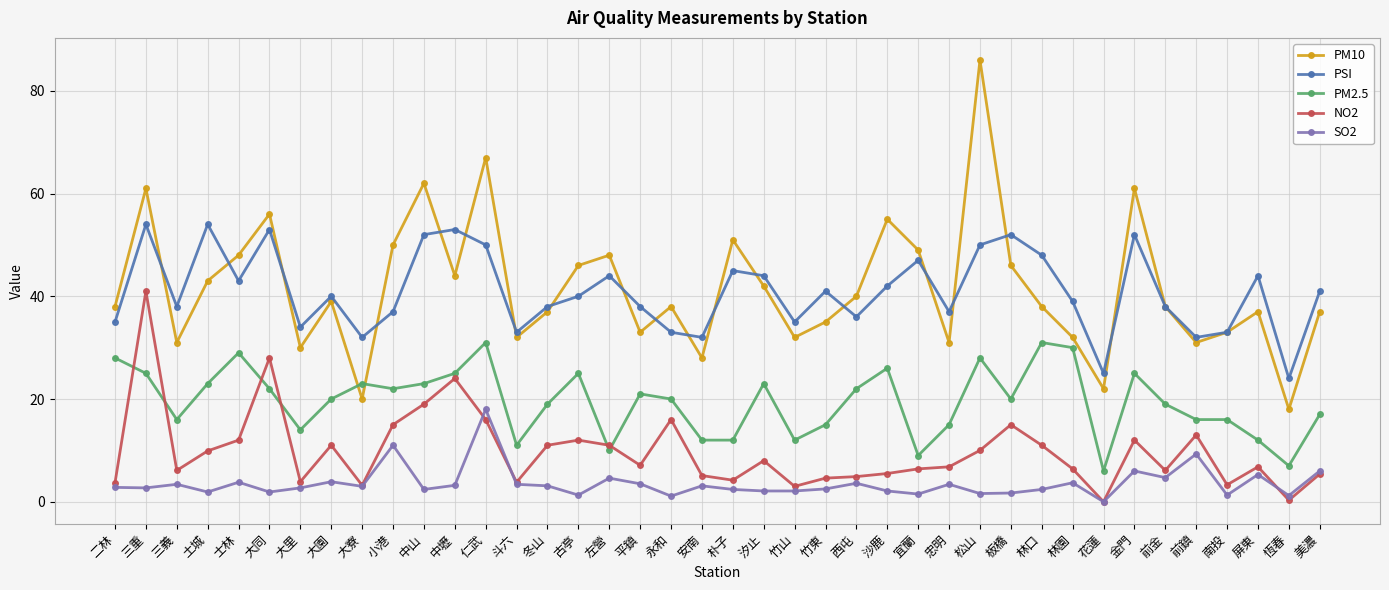

Does the chart have visible grid lines?

Yes